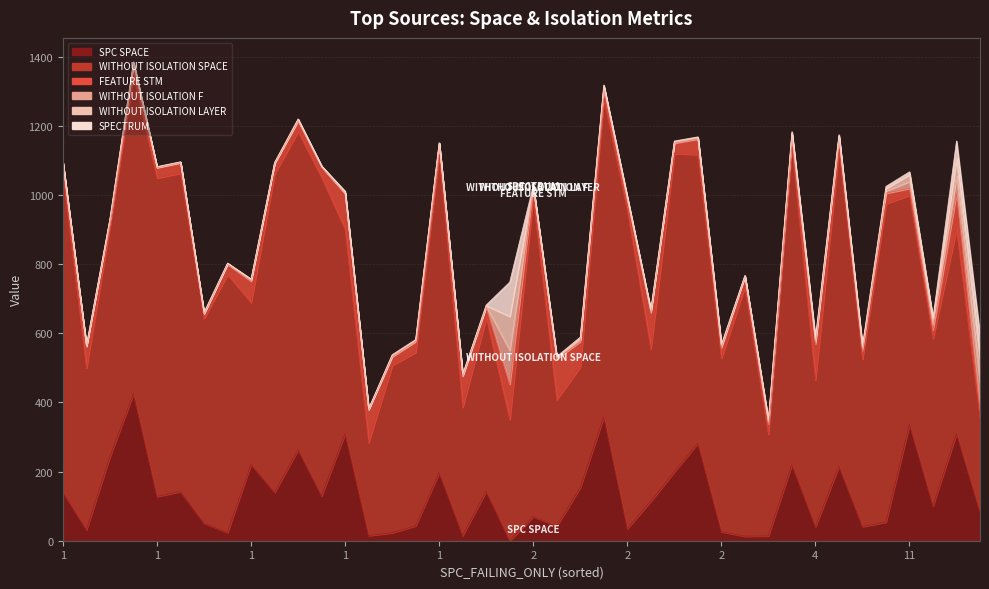

Rank the series at 1 from lowest to highest value.

WITHOUT_ISOLATION_F, WITHOUT_ISOLATION_LAYER, SPECTRUM, FEATURE_STM, SPC_SPACE, WITHOUT_ISOLATION_SPACE